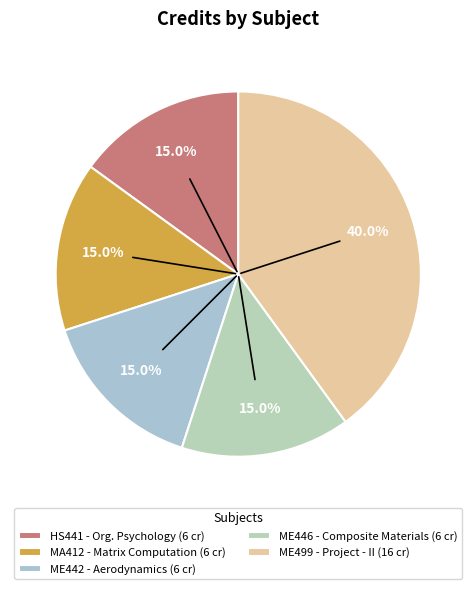

Count the number of slices in the pie.

5